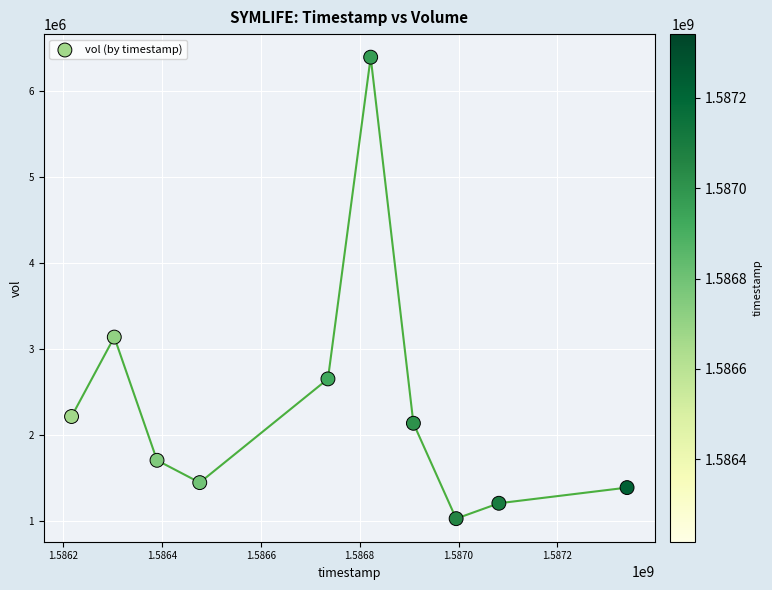

What is the average X value?

1586727360